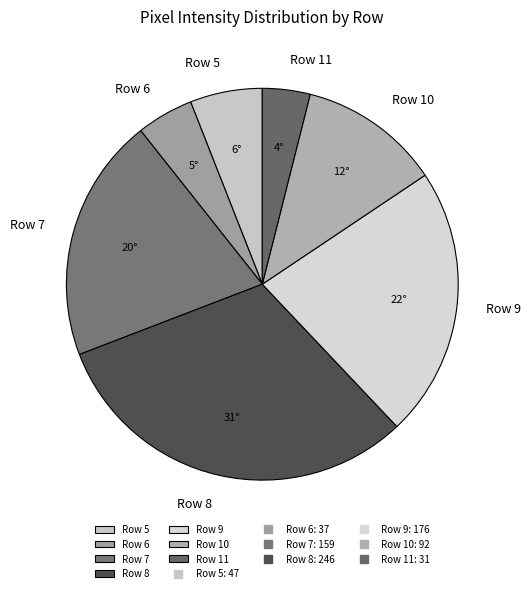

Rank the categories by value from lowest to highest.

Row 11, Row 6, Row 5, Row 10, Row 7, Row 9, Row 8